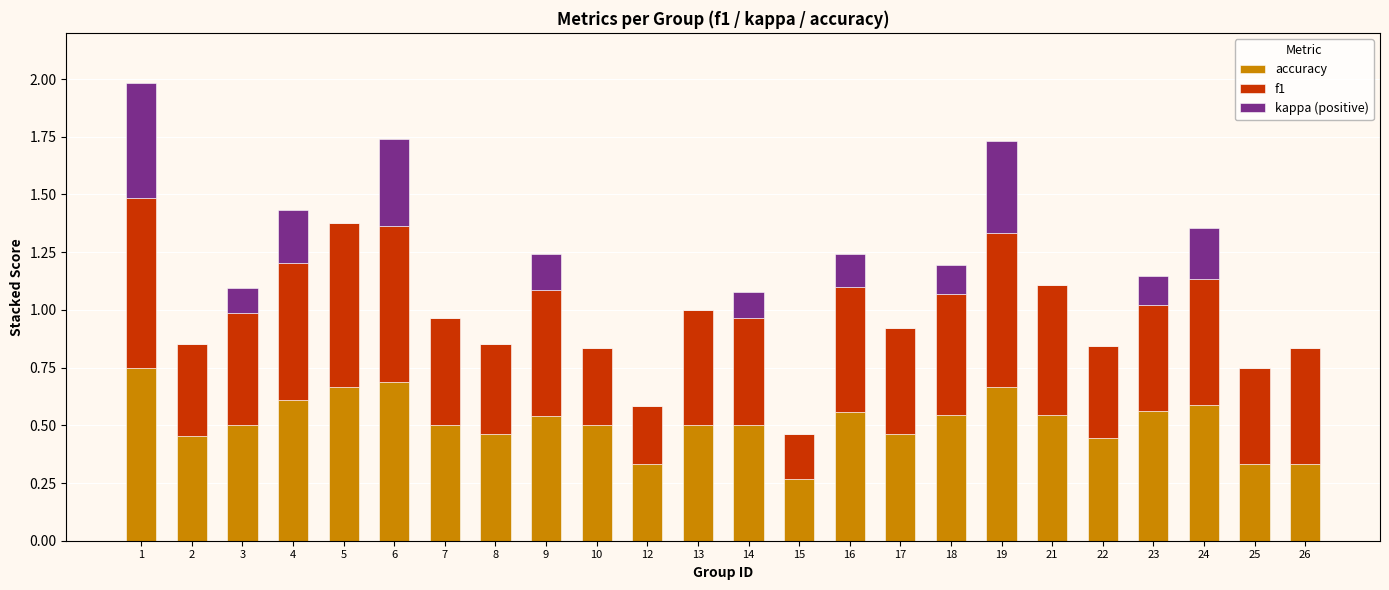

What is the sum of all accuracy values?

12.3